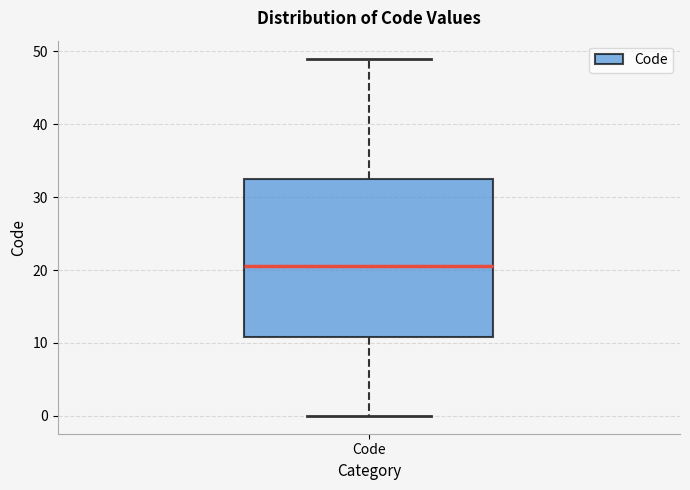

Read this box plot against the y-axis: the position of the median line, the range covered by the box, and the ends of both whiskers. The values are not printed on the chart, so give them approximately, as read against the axis.

median 21, box 11 to 33, whiskers 0 to 49